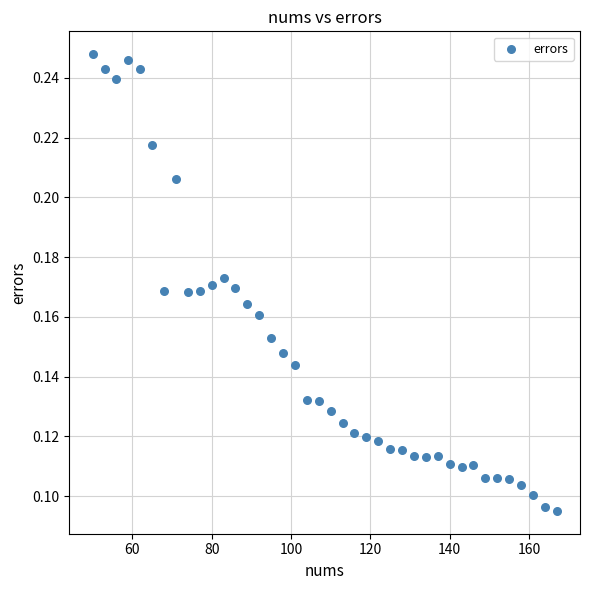

What is the range of X values (max minus min)?

117.0